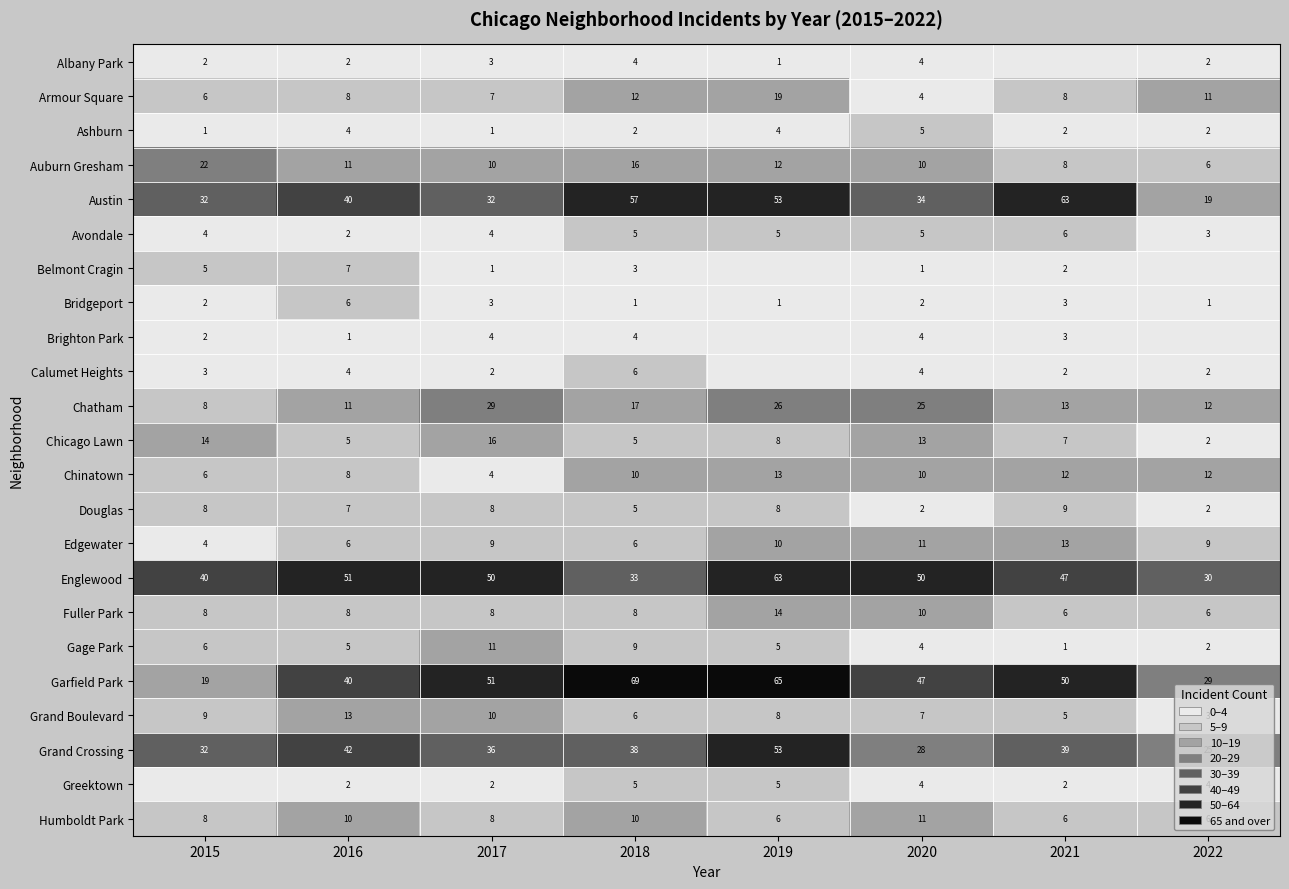

At which label does Grand Boulevard first exceed 8?

2015